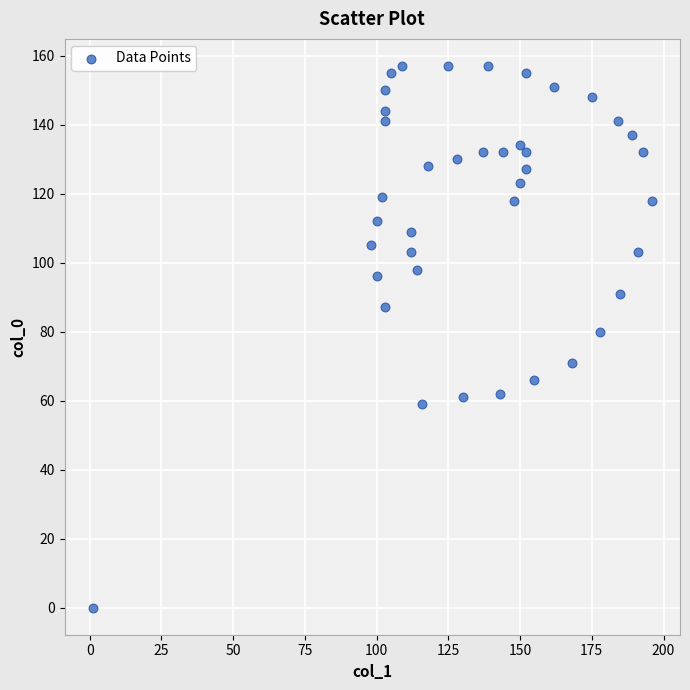

What is the range of Y values (max minus min)?

157